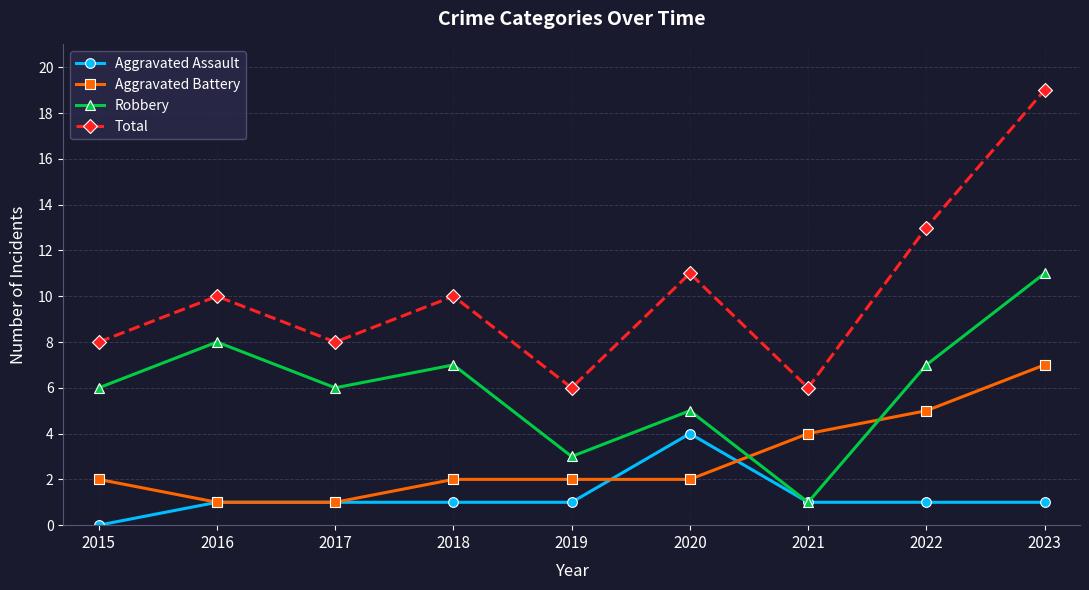

How many categories are shown in the chart?

9